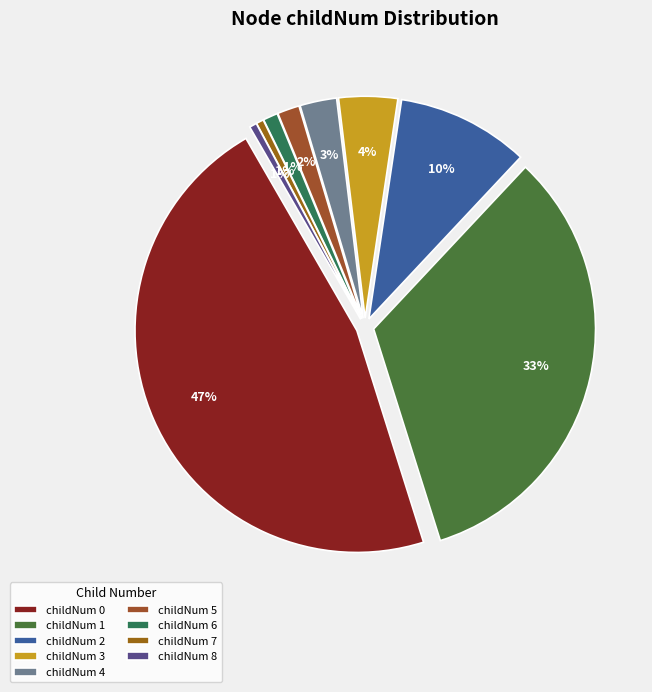

What is the smallest slice in the pie chart?

8